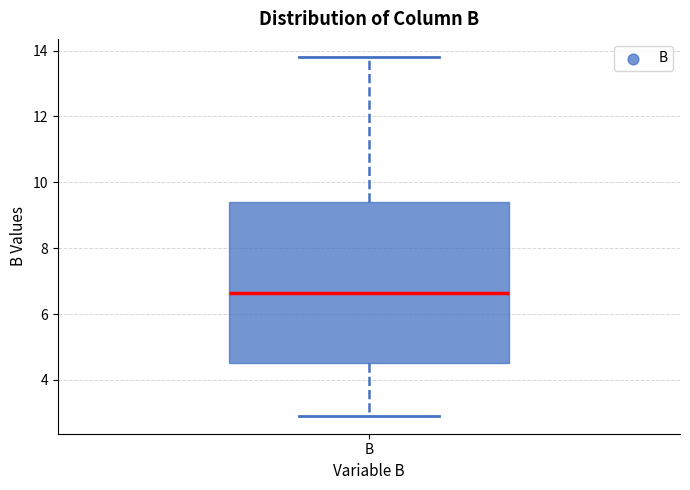

Transcribe this box plot: give where the median line is, the range the box spans, and where the two whiskers end, as read against the y-axis. The values are not printed on the chart, so give them approximately, as read against the axis.

median 6.6, box 4.6 to 9.4, whiskers 3.0 to 13.8